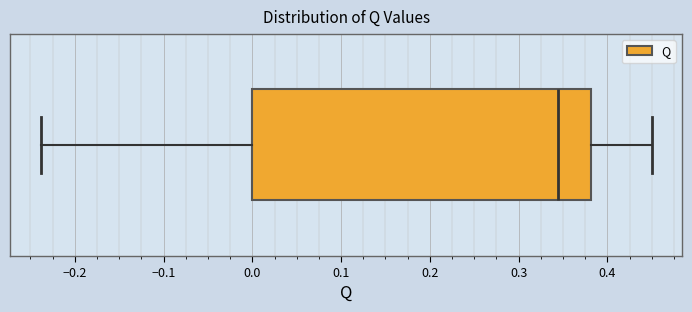

Transcribe this box plot: give where the median line is, the range the box spans, and where the two whiskers end, as read against the x-axis. The values are not printed on the chart, so give them approximately, as read against the axis.

median 0.34, box 0.00 to 0.38, whiskers -0.24 to 0.45